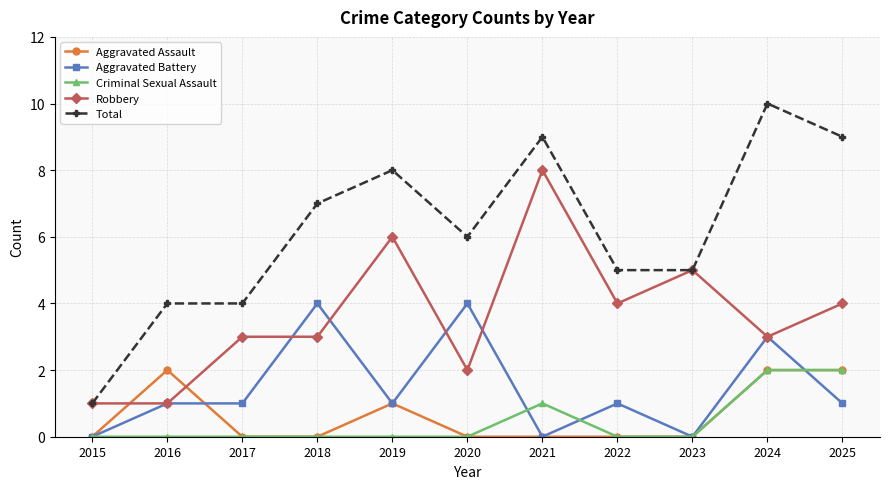

True or false: Aggravated Assault and Total cross at least once.

False